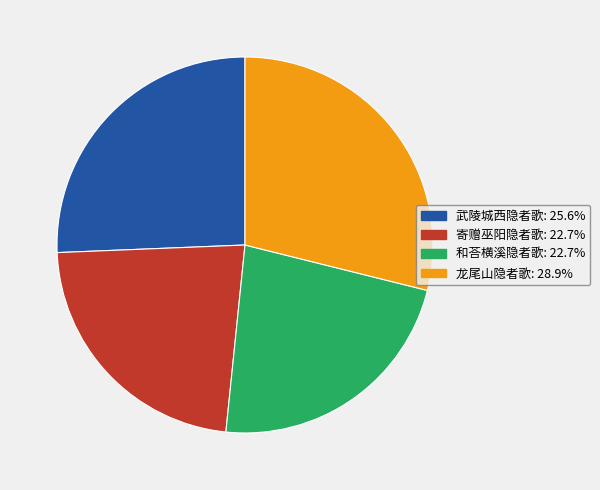

What is the largest slice in the pie chart?

龙尾山隐者歌